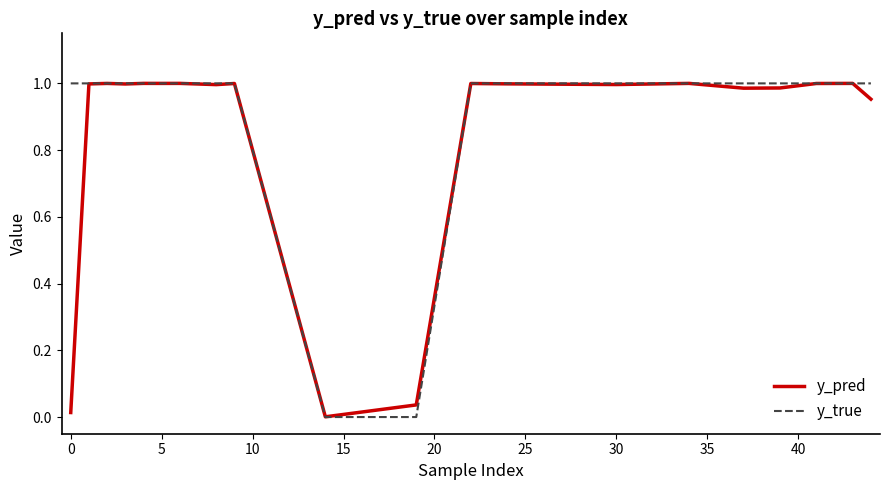

Which series has the largest total across all categories?

y_true